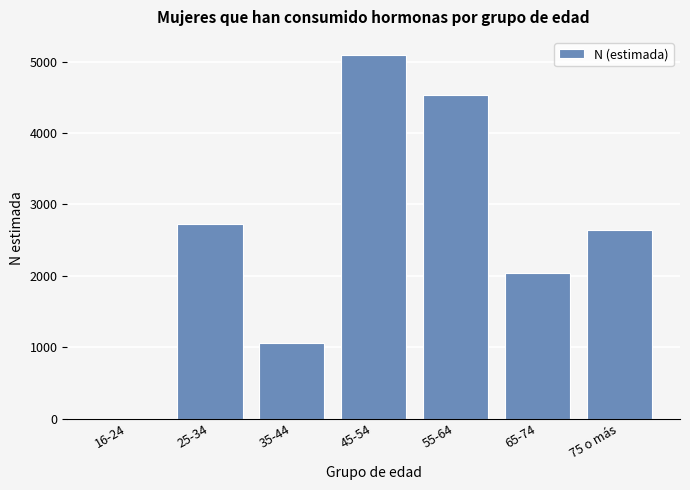

Reading left to right, transcribe all the data shown in this chart.

16-24=0	25-34=2721	35-44=1060	45-54=5092	55-64=4537	65-74=2034	75 o más=2645